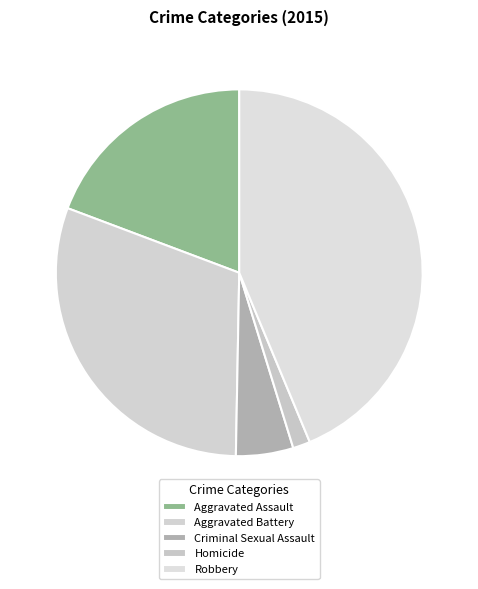

Is Robbery the majority of the pie?

No